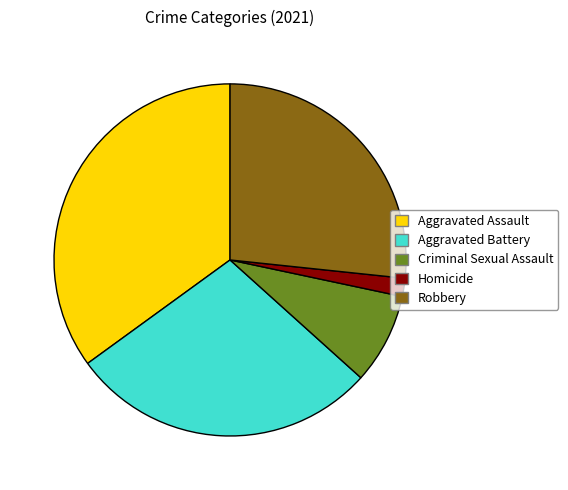

Is the sum of Aggravated Battery and Robbery greater than half?

Yes